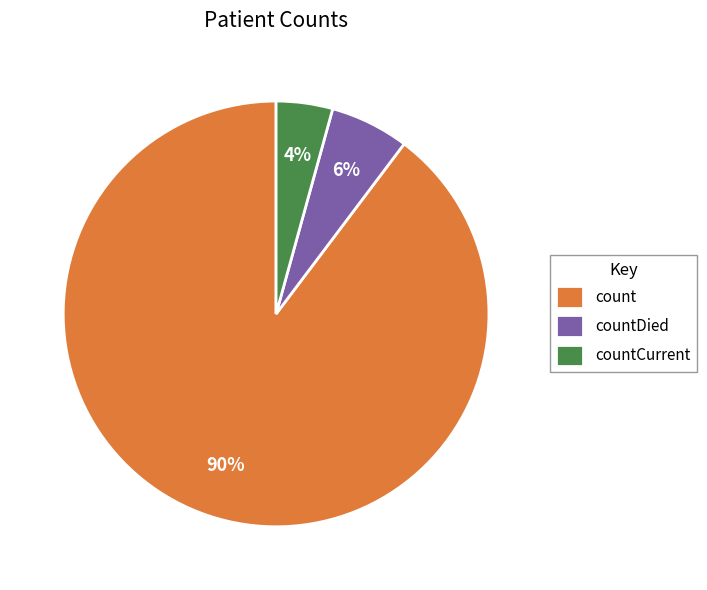

How many slices are in this pie chart?

3